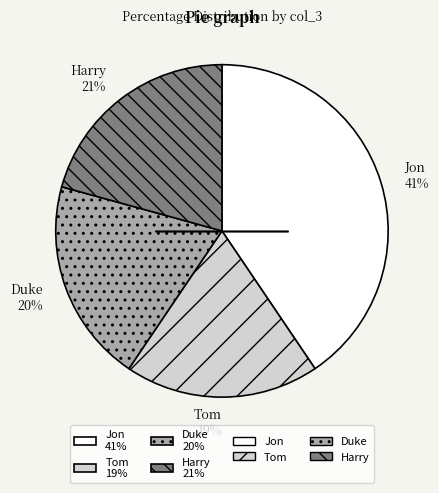

Is it true that Duke is 20% of the pie?

True